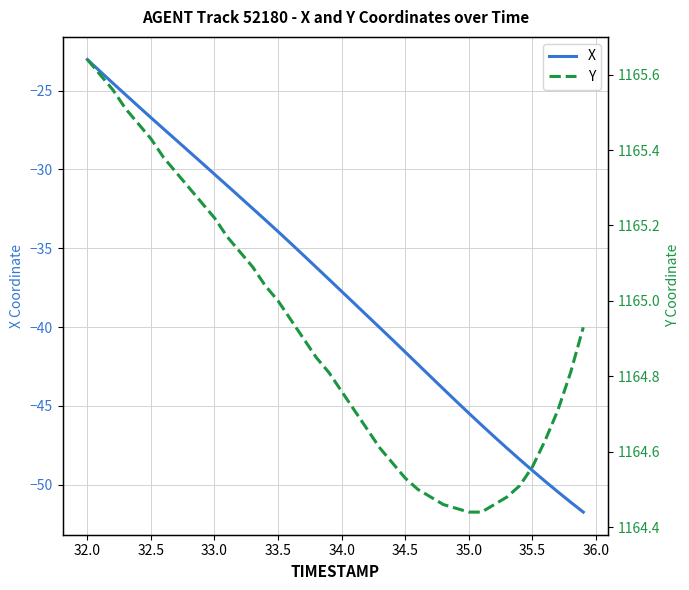

What is the average value of the Y series?

1164.9